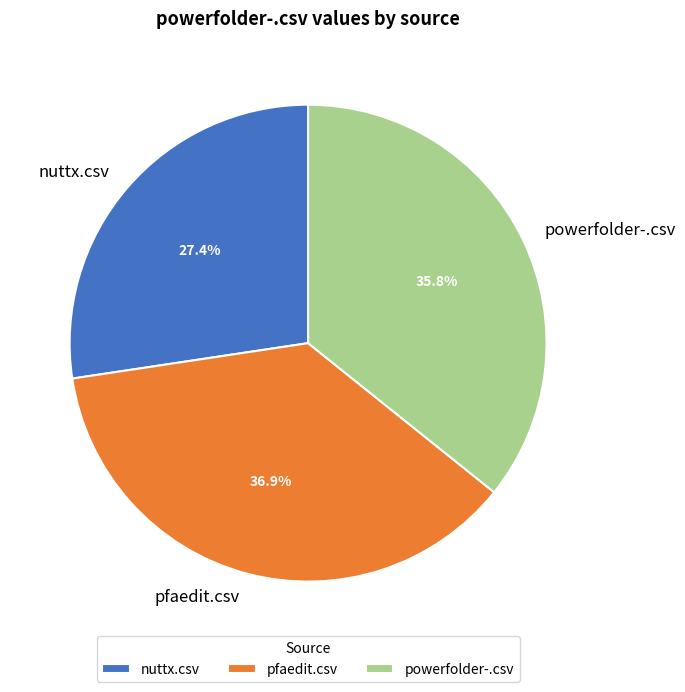

Does pfaedit.csv represent more than half of the total?

No